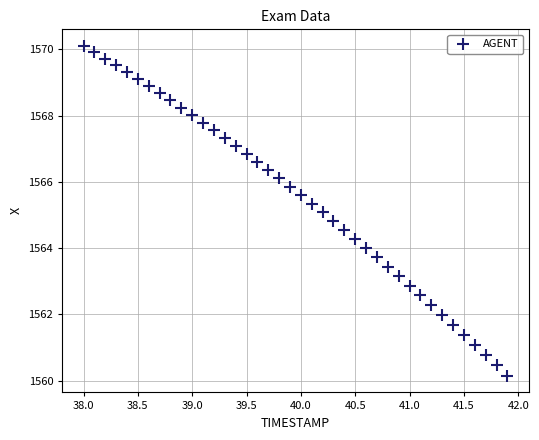

What is the range of X values (max minus min)?

3.9